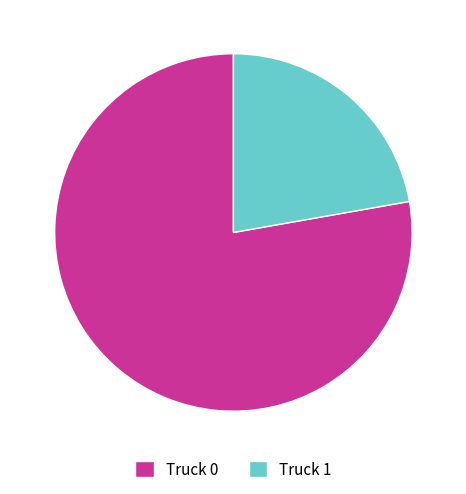

Which has a higher value, Truck 1 or Truck 0?

Truck 0